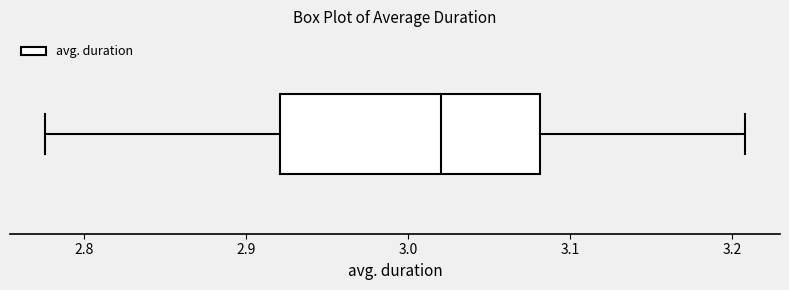

Where does the median line of the box sit on the x-axis? The values are not printed on the chart, so give them approximately, as read against the axis.

3.02